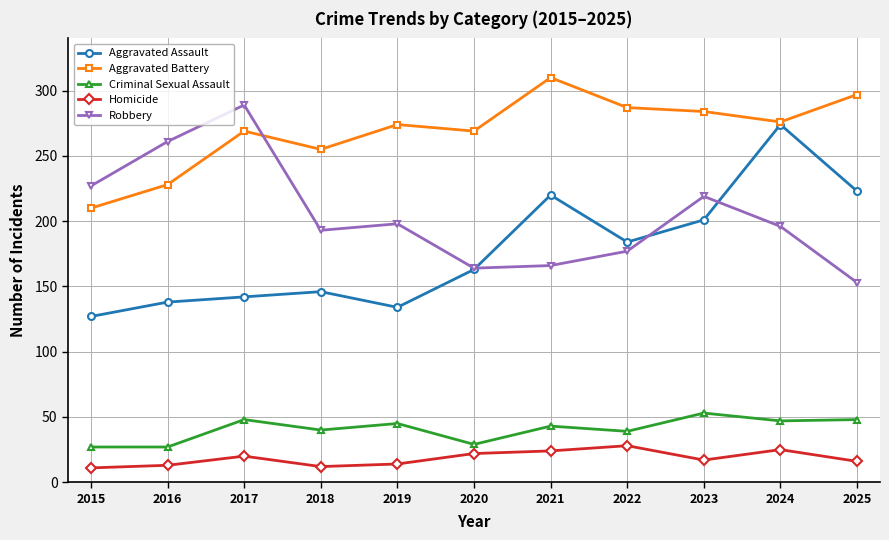

Where is Aggravated Battery nearest to the value 260?

2018